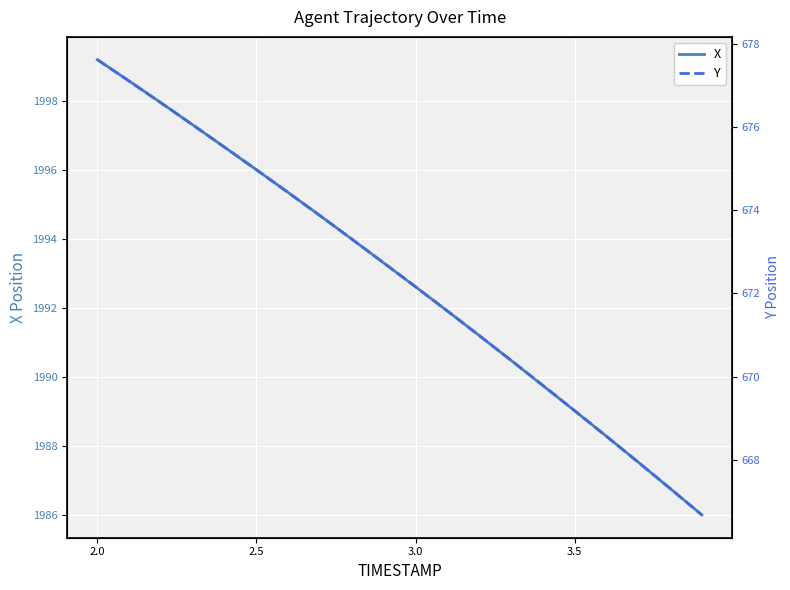

Which series has the largest total across all categories?

X